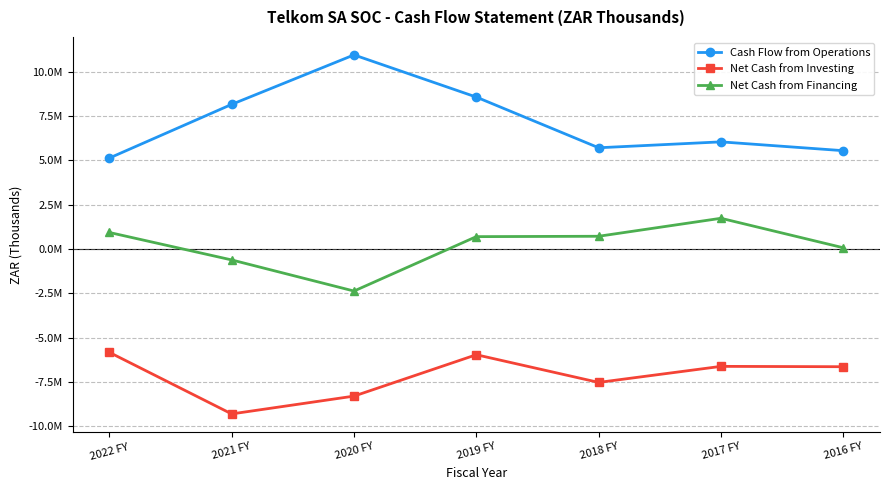

True or false: Net Cash from Investing and Cash Flow from Operations cross at least once.

False